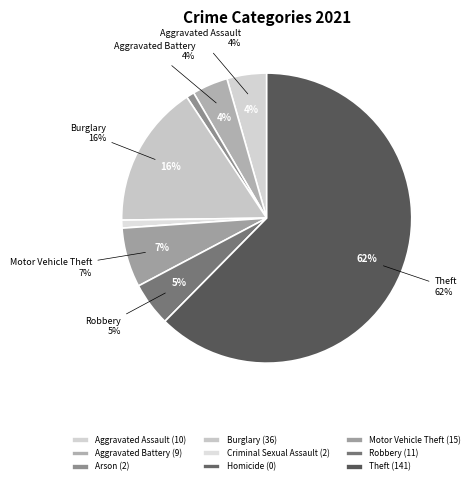

Is it true that Robbery is 5% of the pie?

True